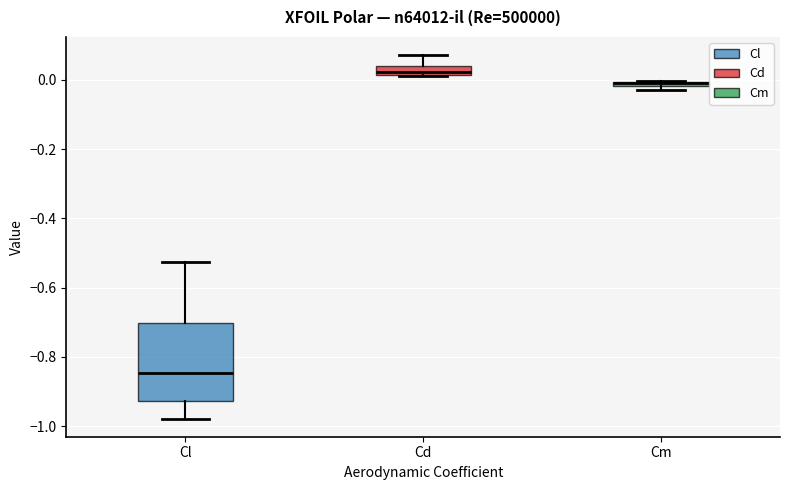

Where is the upper edge of the box for Cm on the y-axis? The values are not printed on the chart, so give them approximately, as read against the axis.

0.00